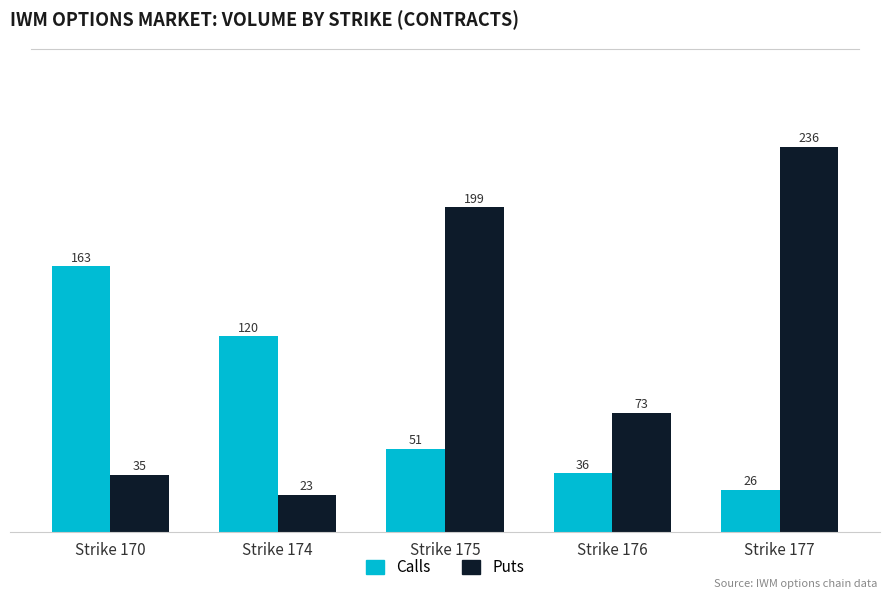

Which series changed the most between Strike 174 and Strike 176?

Calls